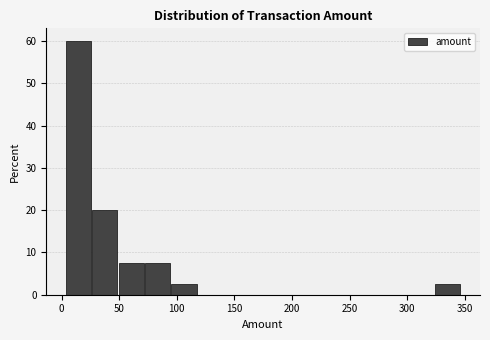

What is the height of the bar covering 325 to 345 on the x-axis? Neither the bar edges nor the heights are printed on the chart, so give them approximately, as read against the axes.

3